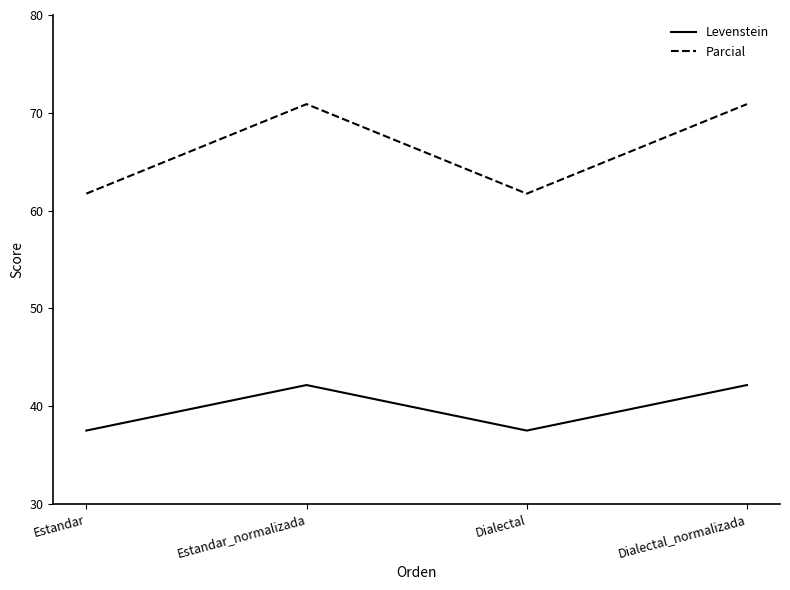

Where is the first local minimum for Parcial?

Dialectal